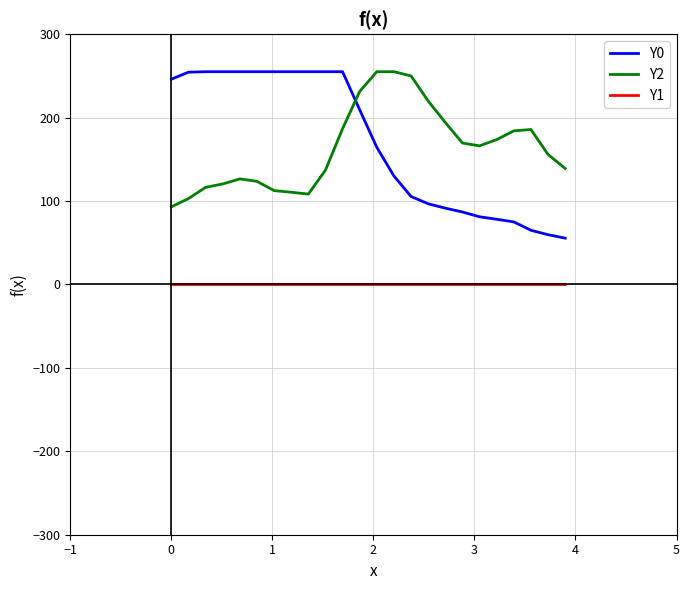

Which series has the widest spread of values?

Y0